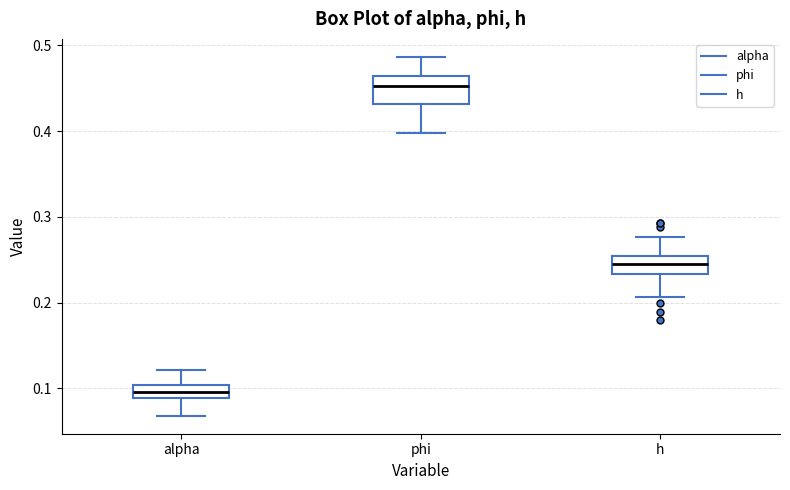

Which box has the highest median line?

phi